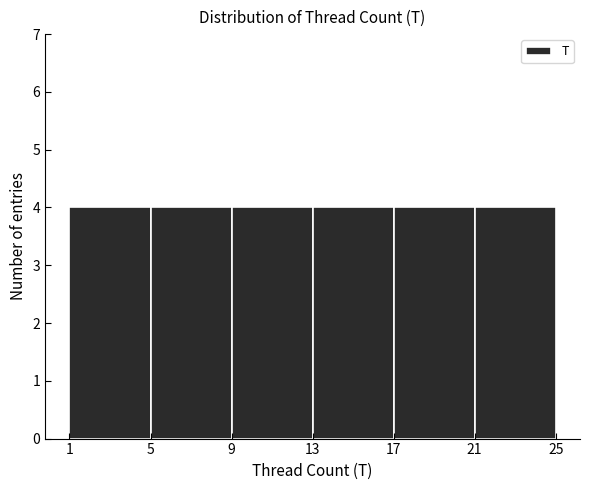

Reading left to right, transcribe this chart: for each bar, give the range it covers on the x-axis and its height. The values are not printed on the chart, so give them approximately, as read against the axis.

1 to 5: 4
5 to 9: 4
9 to 13: 4
13 to 17: 4
17 to 21: 4
21 to 25: 4